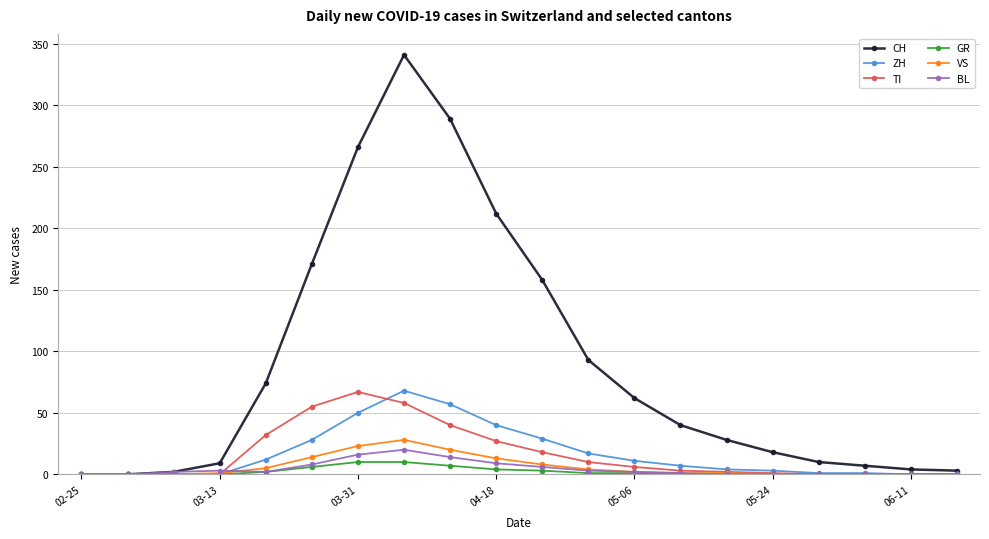

Which series has the widest spread of values?

CH